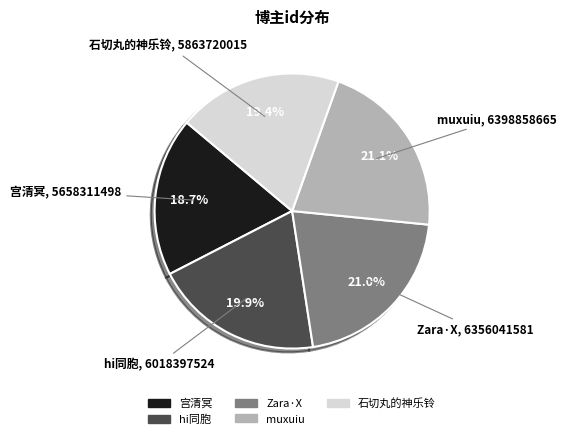

Which slice is the smallest?

宫清冥